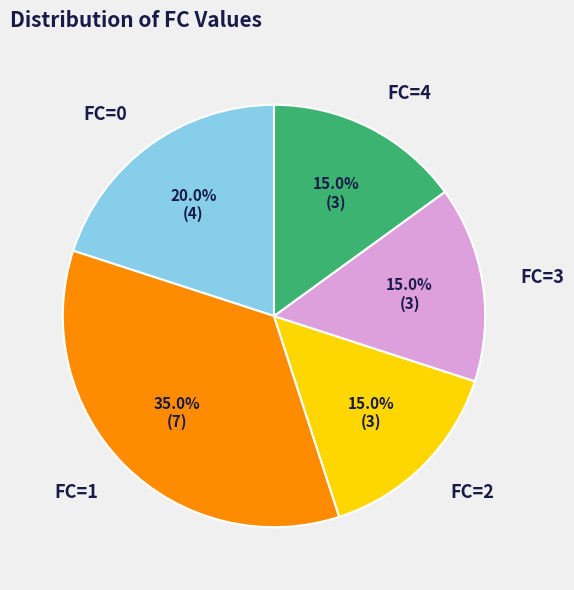

How much of the chart is everything except FC=1?

65.0%